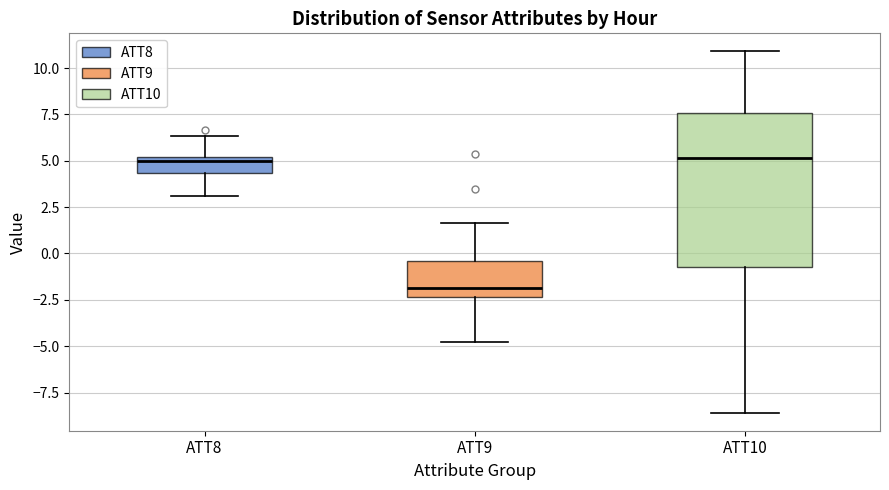

Reading left to right, transcribe this box plot: for each box, give where its median line is, the range the box spans, and where its two whiskers end, as read against the y-axis. The values are not printed on the chart, so give them approximately, as read against the axis.

ATT8: median 5.0 (just below the box's upper edge), box 4.5 to 5.0, whiskers 3.0 to 6.5
ATT9: median -2.0, box -2.5 to -0.5, whiskers -5.0 to 1.5
ATT10: median 5.0, box -0.5 to 7.5, whiskers -8.5 to 11.0